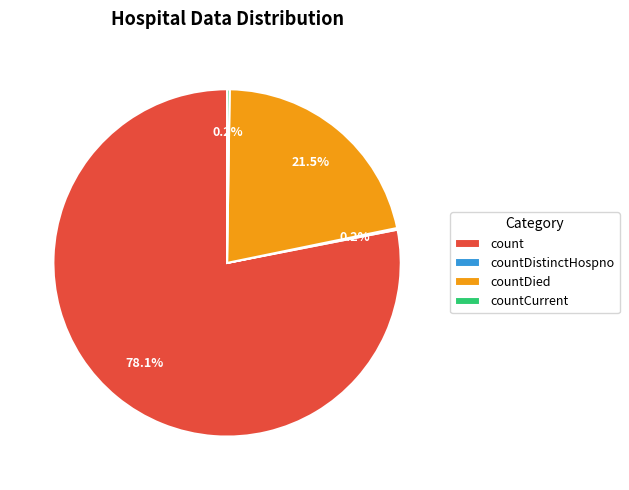

Which slice is the largest?

count